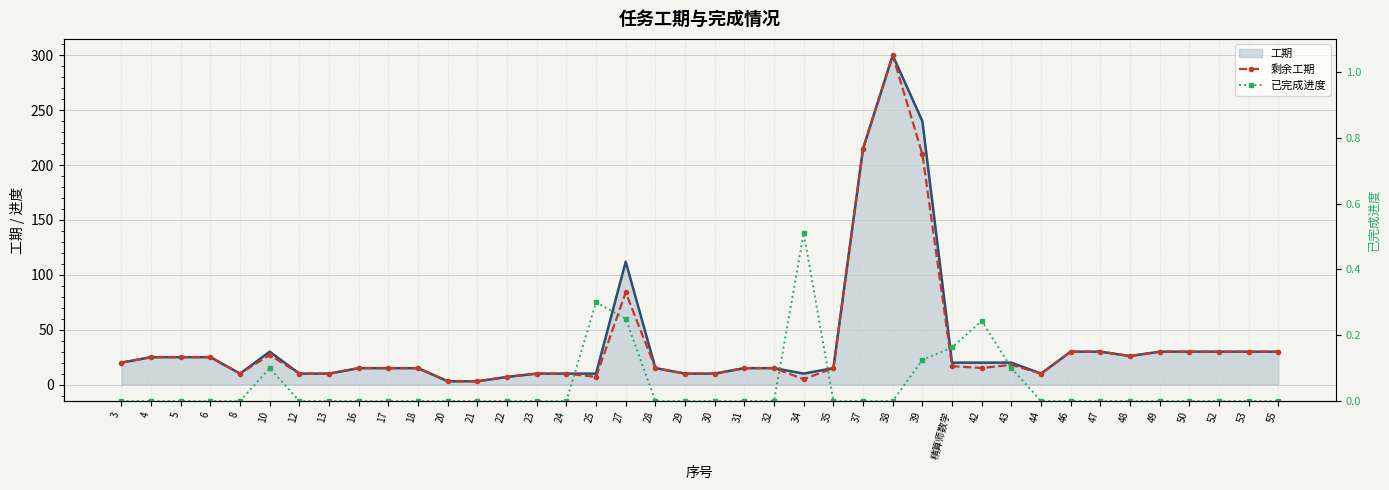

What is the average value of the 剩余工期 series?

35.7